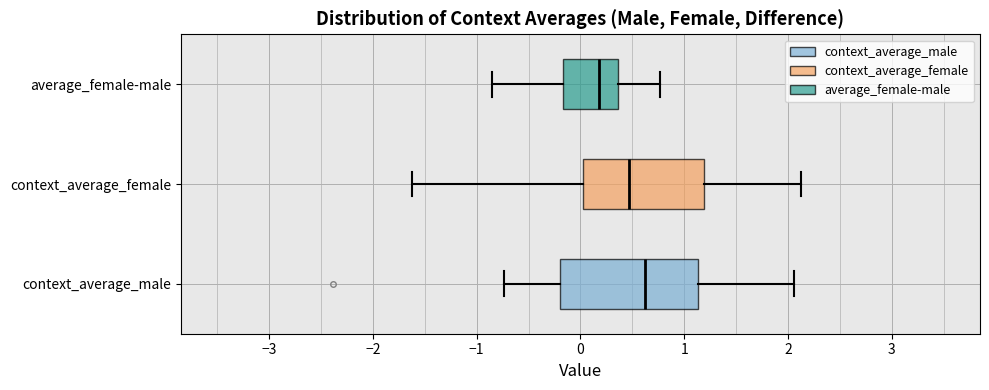

Where does the left whisker of the box for context_average_female end on the x-axis? The values are not printed on the chart, so give them approximately, as read against the axis.

-1.6